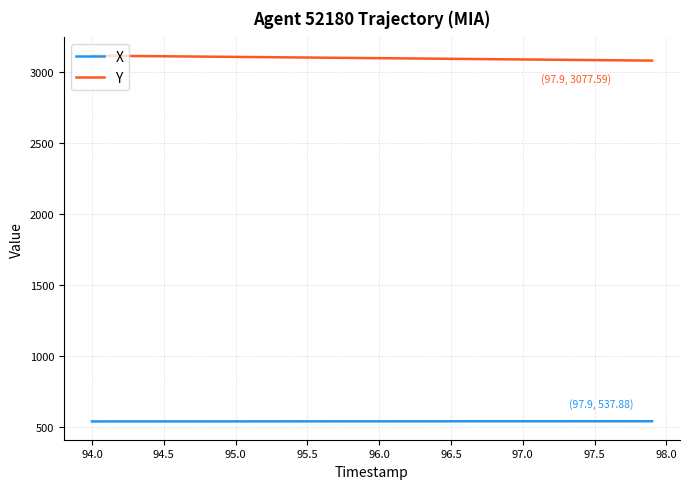

True or false: Y and X cross at least once.

False